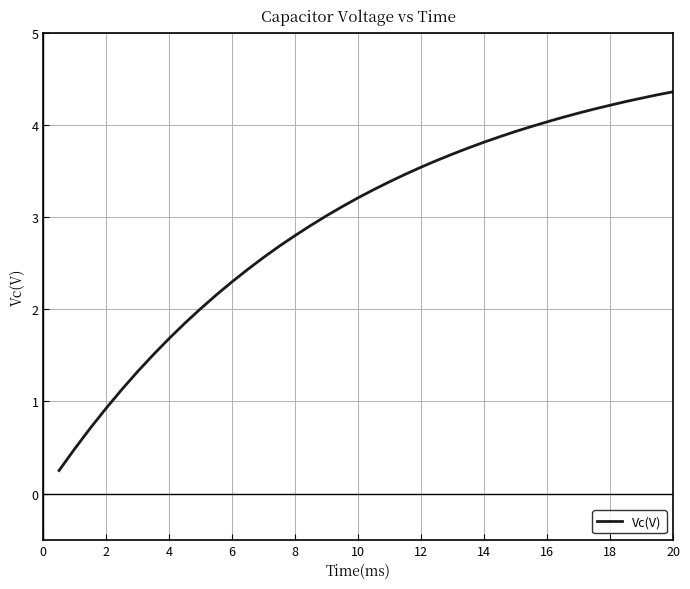

Count the number of categories in the chart.

40